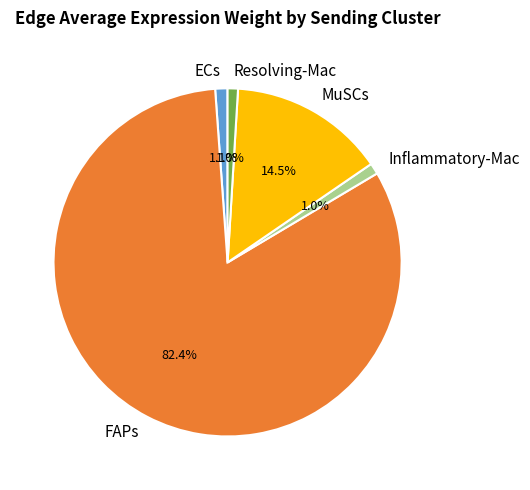

Which category has the biggest portion of the pie?

FAPs